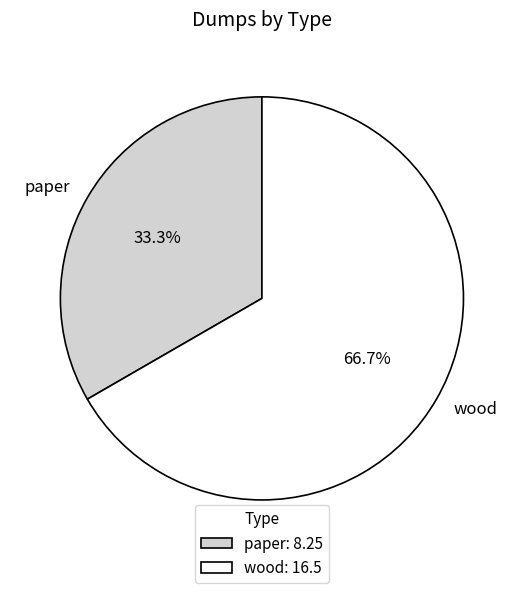

True or false: paper accounts for 43% of the total.

False